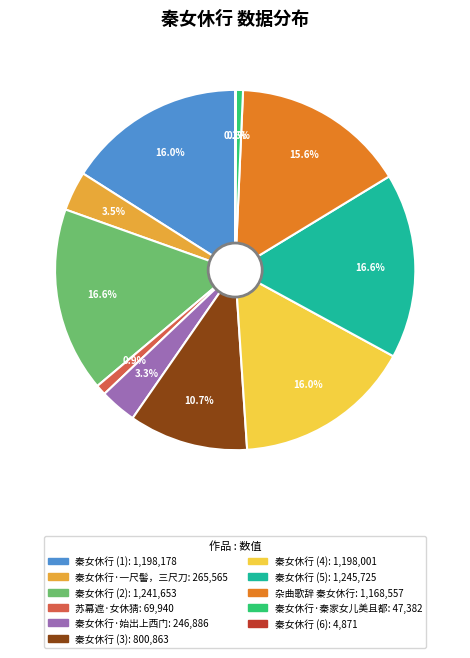

Does any single category account for the majority?

No